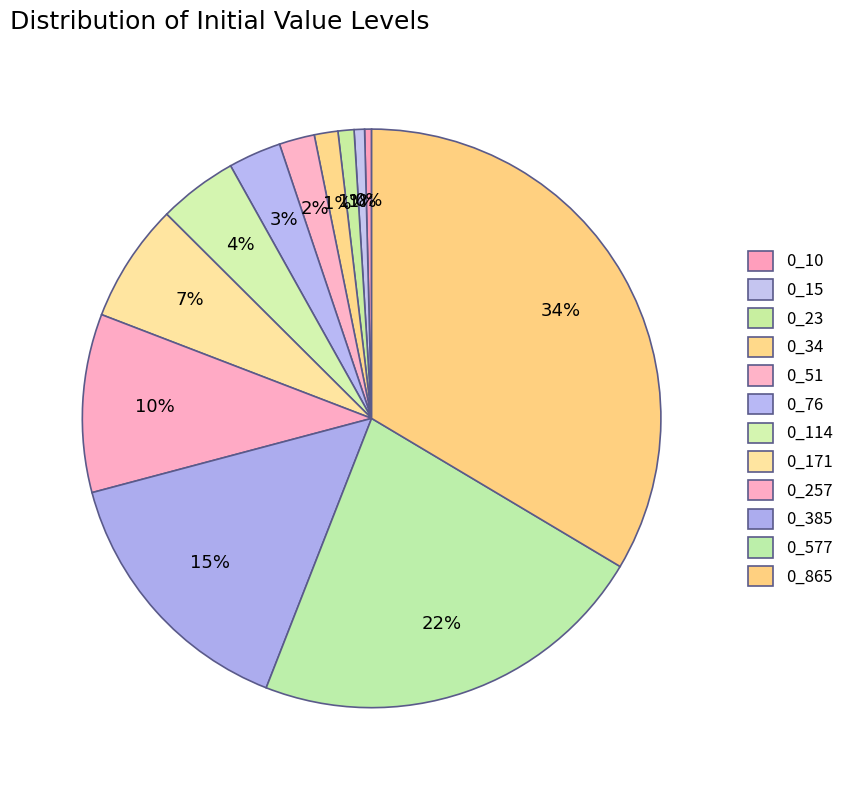

How many segments does this pie chart have?

12